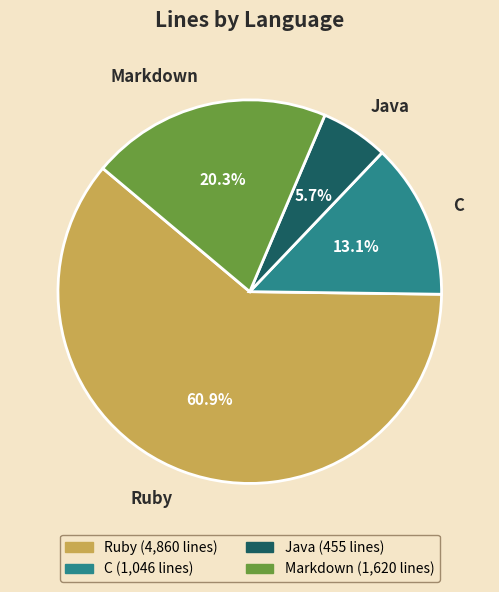

How many segments does this pie chart have?

4